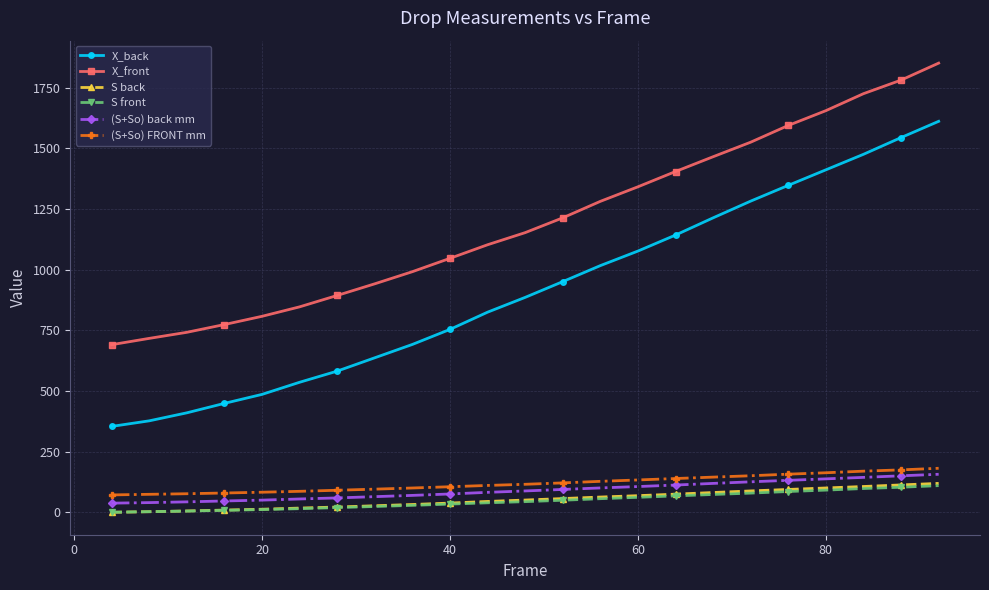

What is the value of the X_front point at the 21st from the left?

1726.0